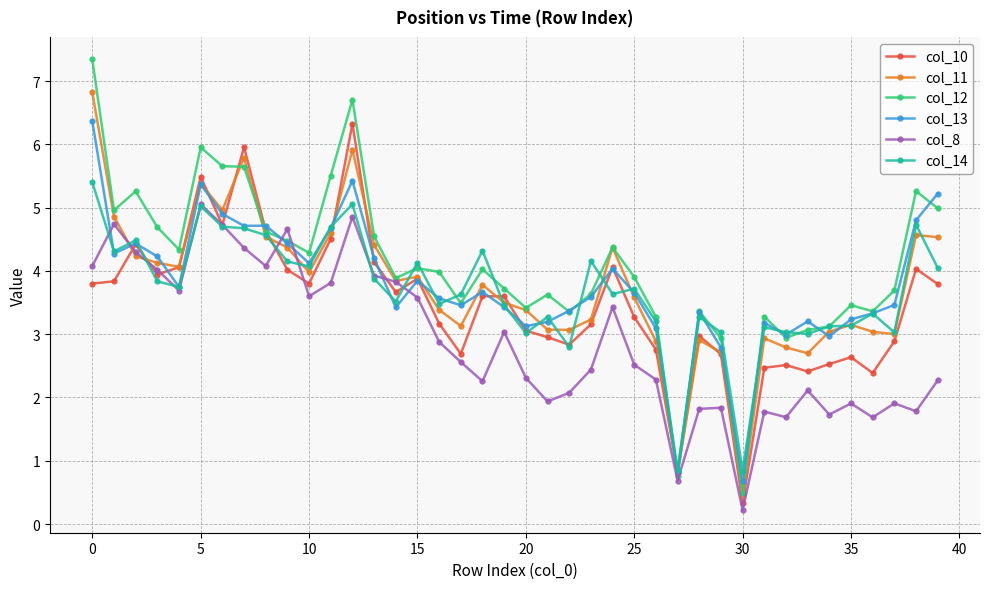

What is the sum of all col_13 values?

151.1